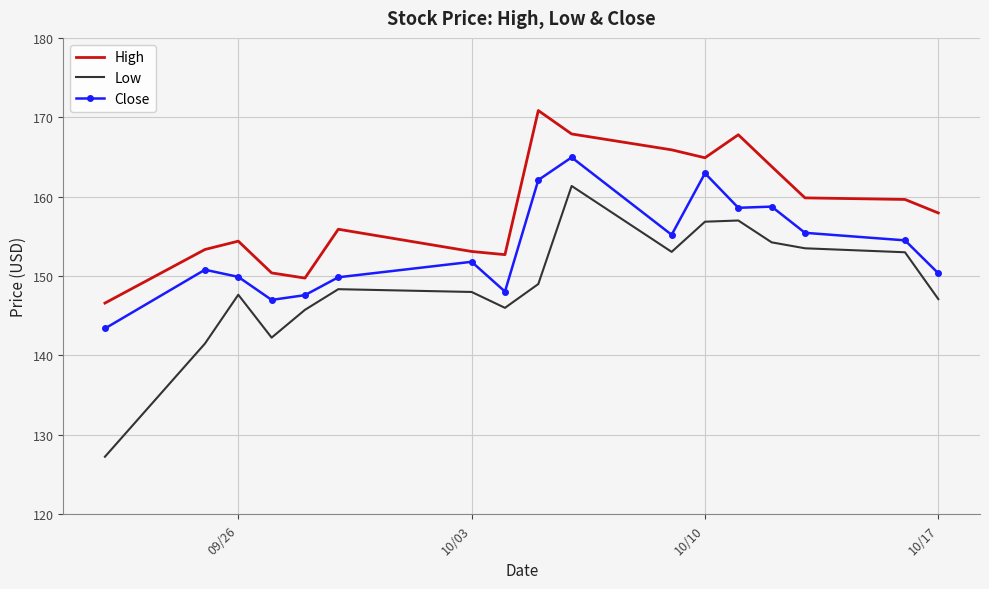

Which series has the largest range (max minus min)?

Low